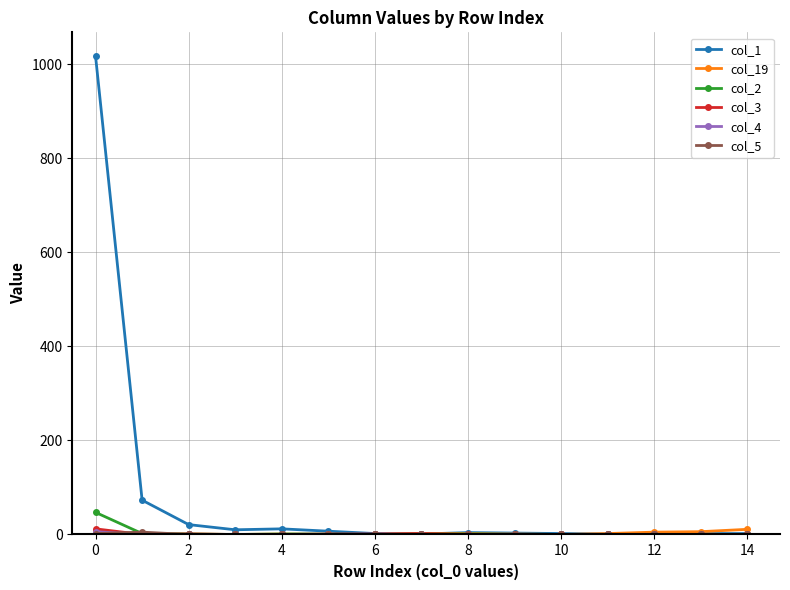

What is the difference between the second highest and second lowest values in the col_19 series?

8